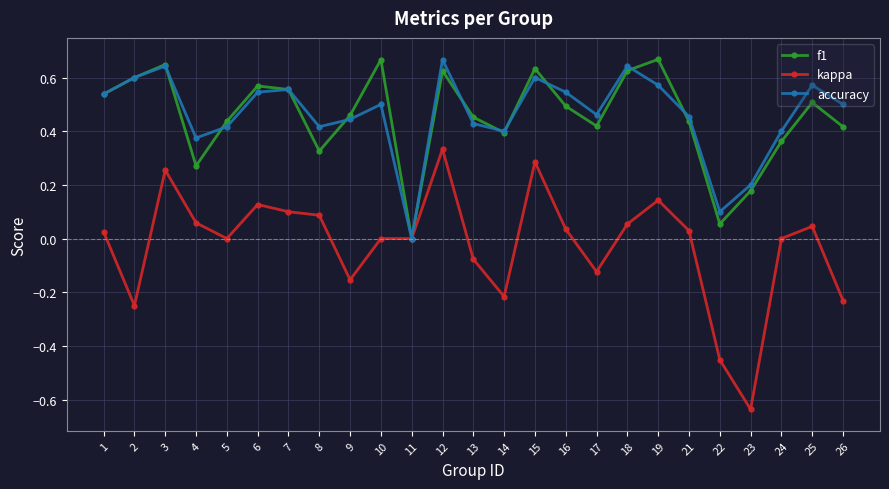

The value of kappa at 23 is -0.2. True or false?

False